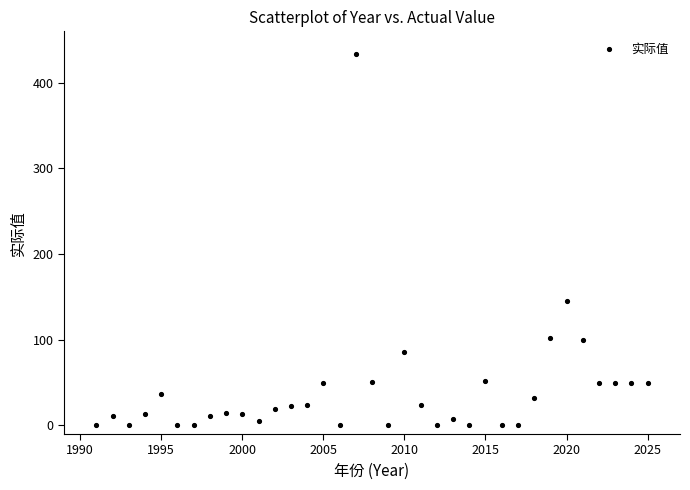

What is the range of Y values (max minus min)?

433.6